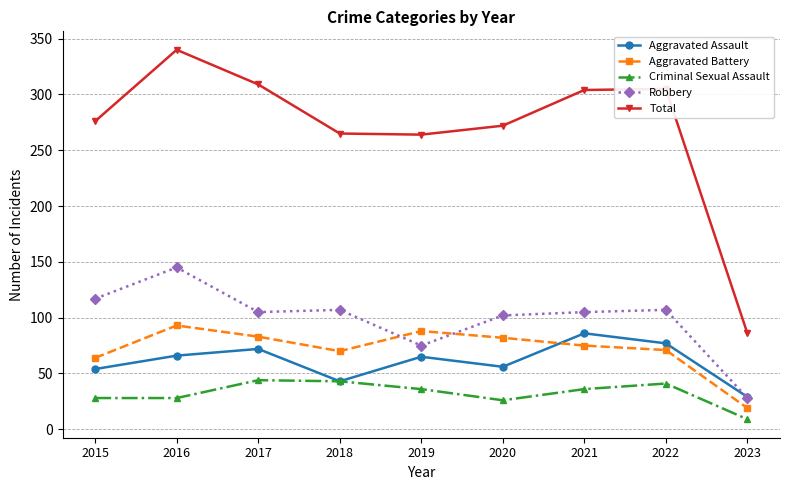

Where is the first local maximum for Aggravated Assault?

2017